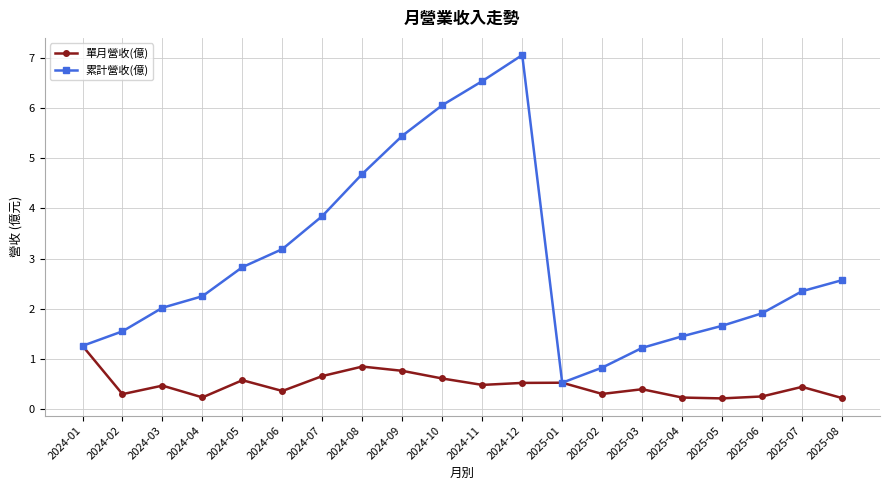

What is the label of the 12th point from the right?

2024-09